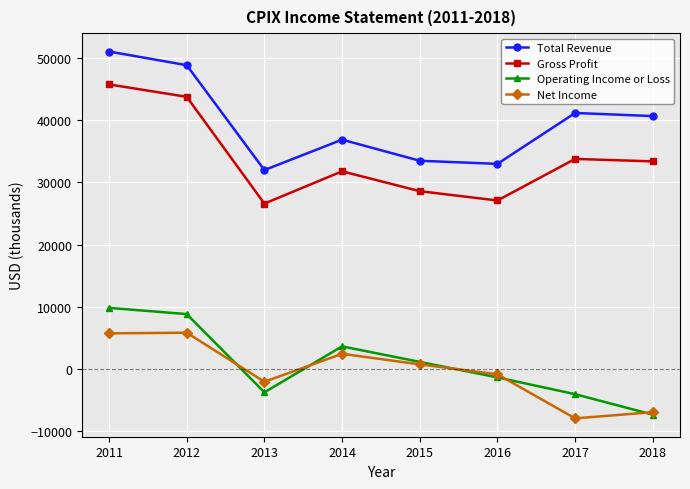

What is the approximate value of Total Revenue at 2015?

33500